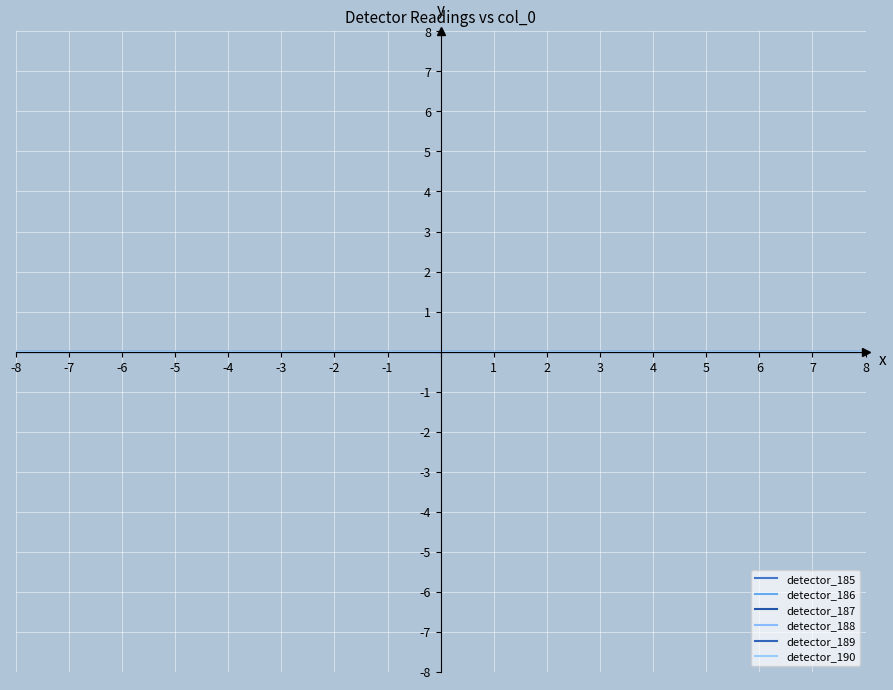

Does the chart have visible grid lines?

Yes